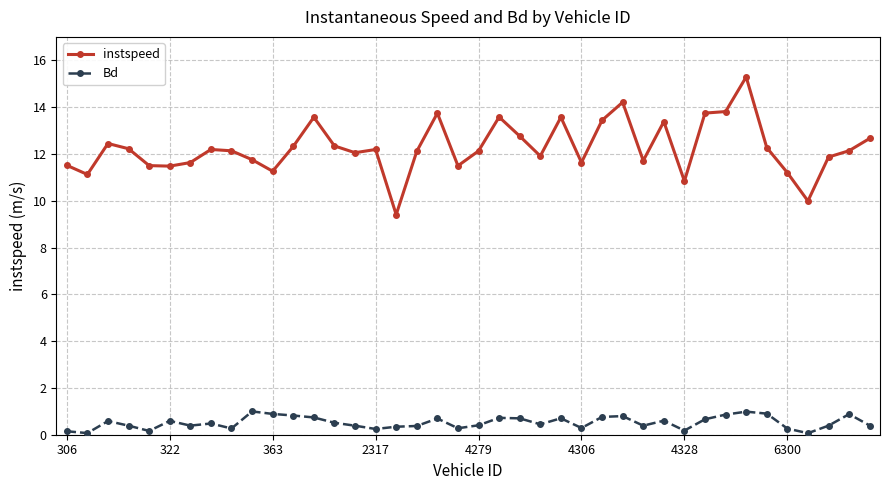

True or false: Bd has more than 0 points higher than both neighbors.

True